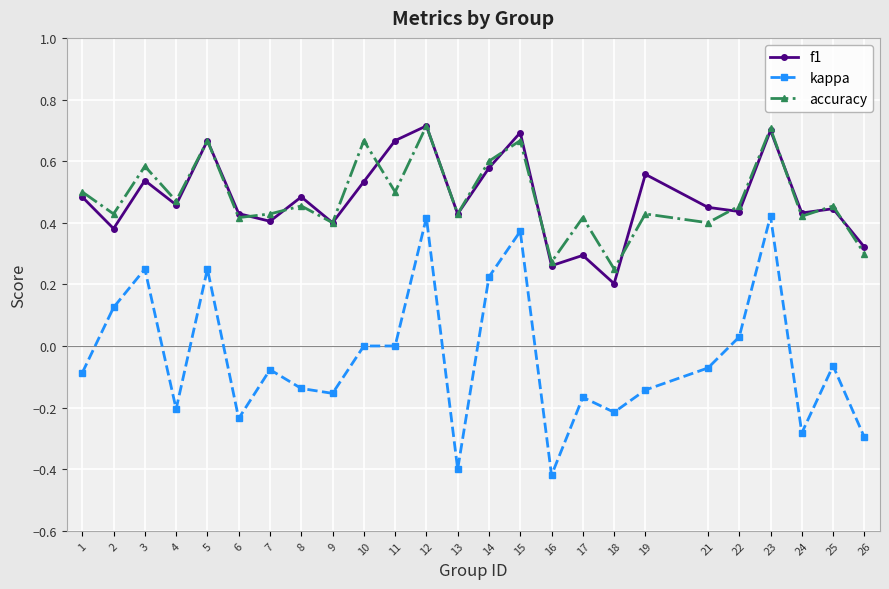

Which category has the lowest value in the f1 series?

18